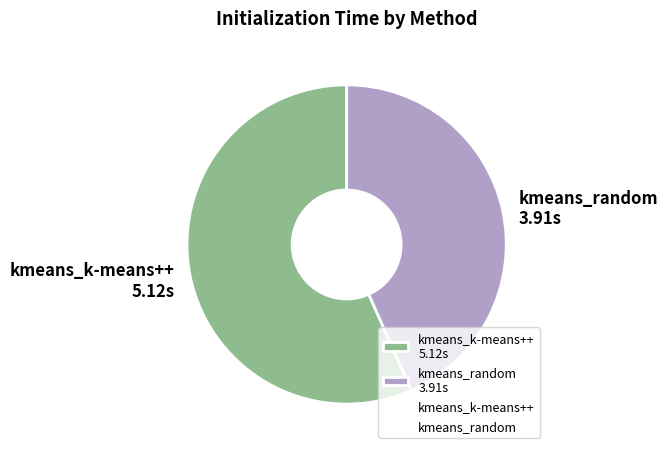

The kmeans_random slice represents 43% of the pie. True or false?

True